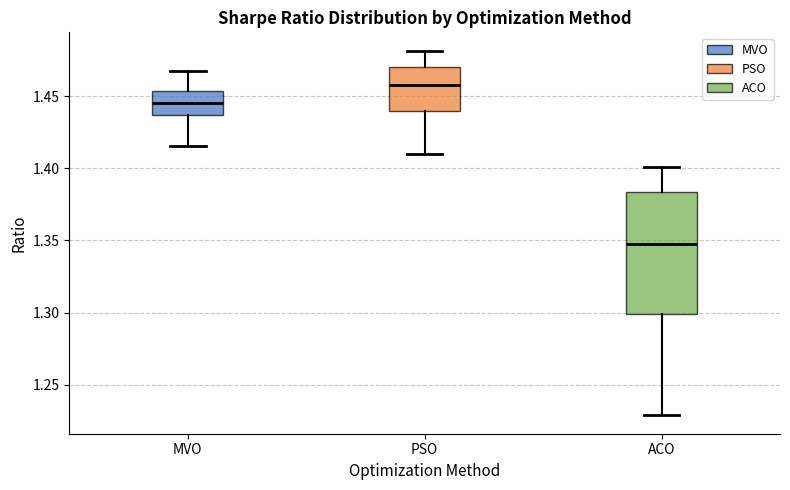

Comparing the boxes themselves (not the whiskers), which one is the tallest?

ACO